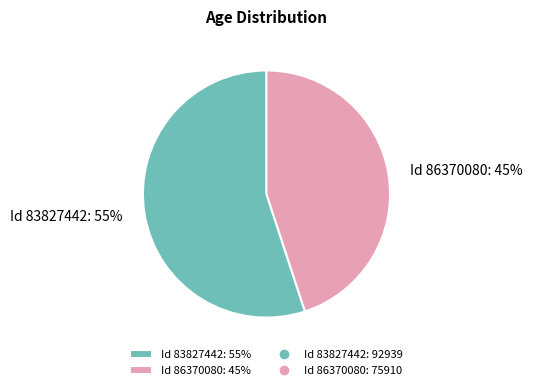

Which slice is the smallest?

Id 86370080: 45%